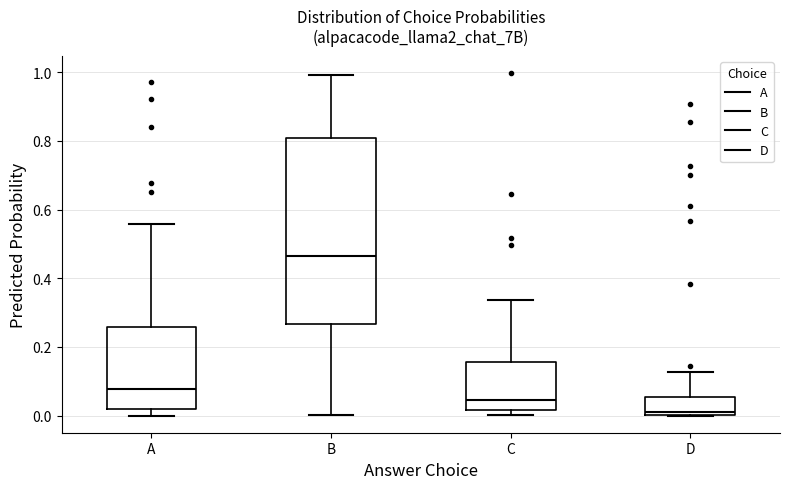

Reading left to right, read every box against the y-axis: the position of its median line, the range the box covers, and the ends of its whiskers. The values are not printed on the chart, so give them approximately, as read against the axis.

A: median 0.08, box 0.02 to 0.26, whiskers 0.00 to 0.56
B: median 0.46, box 0.26 to 0.80, whiskers 0.00 to 1.00
C: median 0.04, box 0.02 to 0.16, whiskers 0.00 to 0.34
D: median 0.00 (just above the box's lower edge), box 0.00 to 0.06, whiskers 0.00 to 0.12